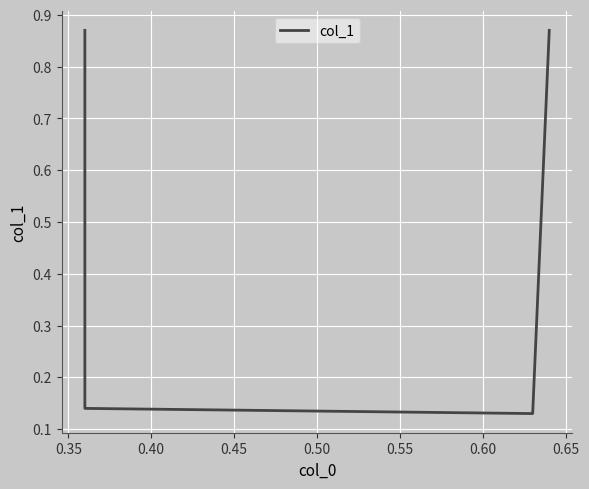

True or false: there are more than 0 points higher than both neighbors.

False